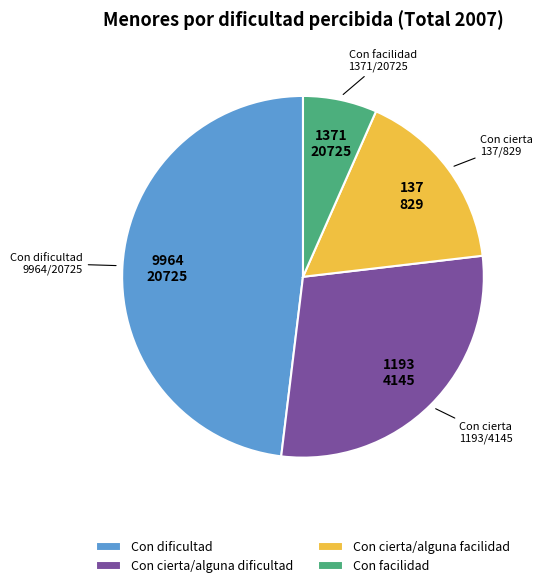

Between Con facilidad and Con dificultad, which is larger?

Con dificultad